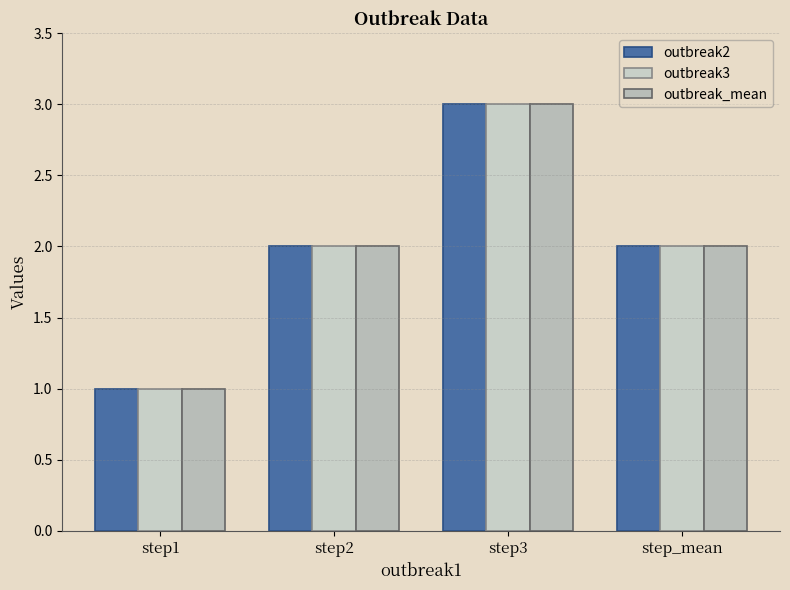

How many bars are there in each group?

3